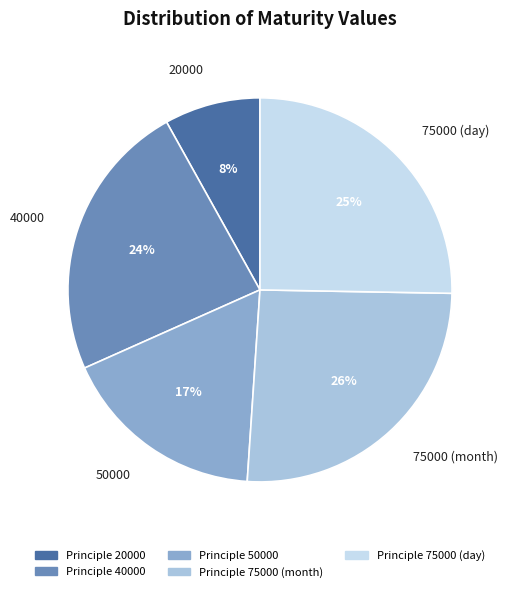

What percentage is the 20000 slice, to the nearest percent?

8%